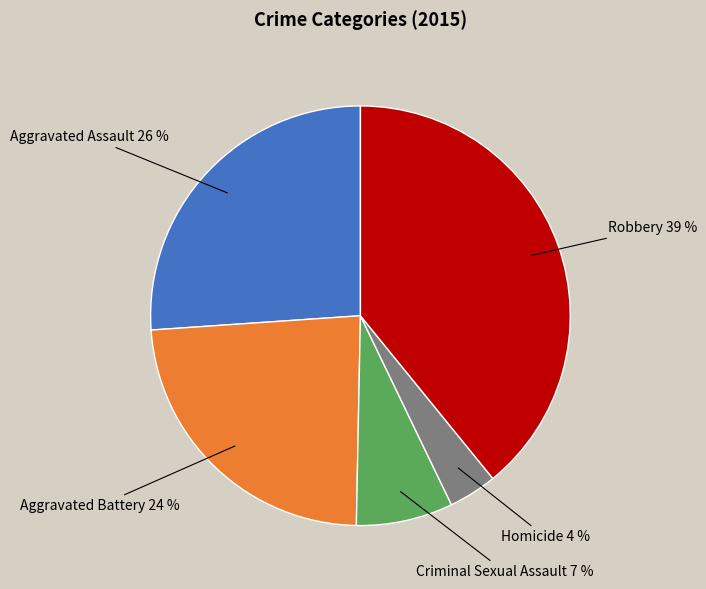

To the nearest percent, what is the difference between the largest and smallest slice percentages?

35%